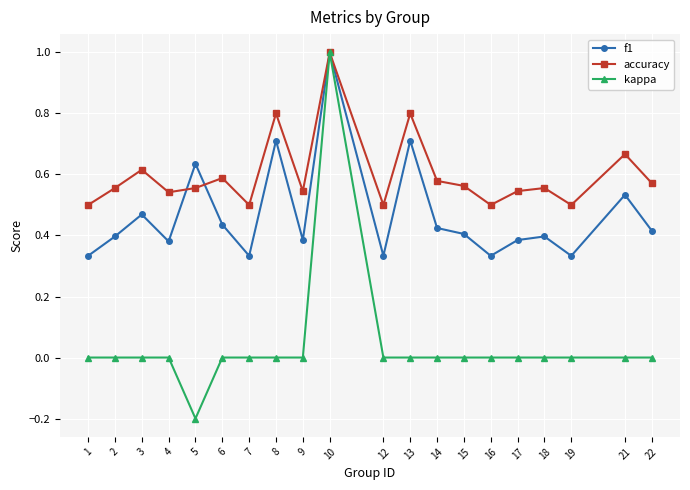

What are all the series names shown in the legend?

f1, accuracy, kappa